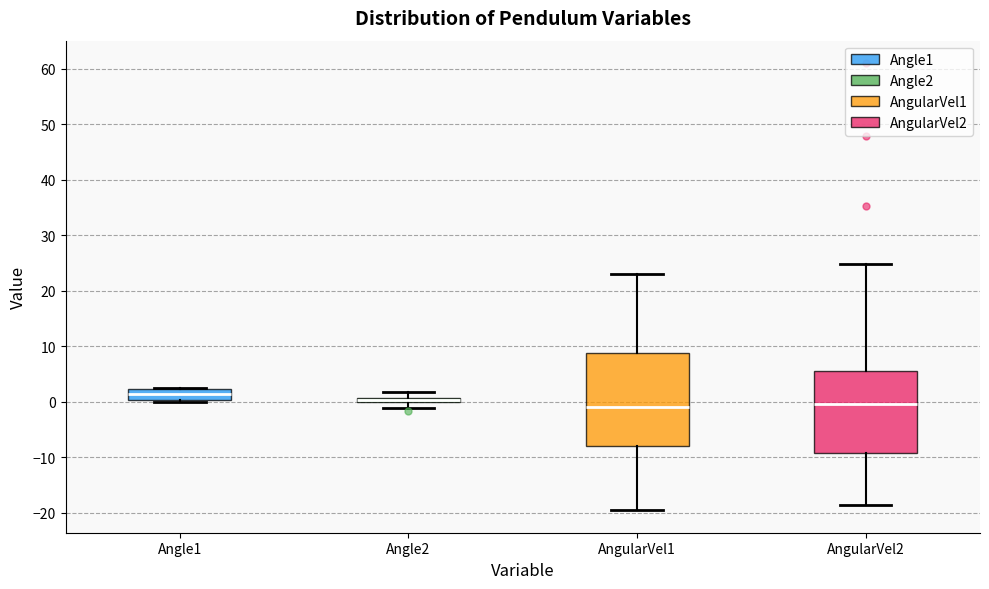

Which box is the tallest, from its lower edge to its upper edge?

AngularVel1